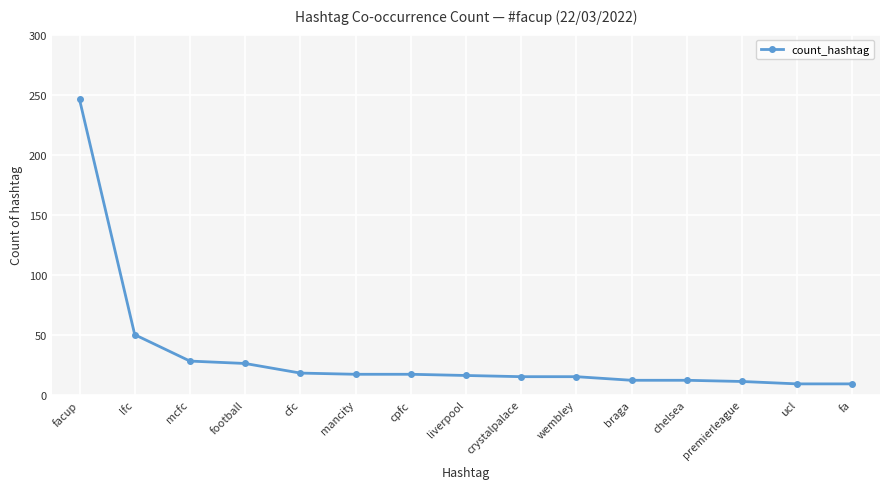

Where does the data first go above 16?

facup